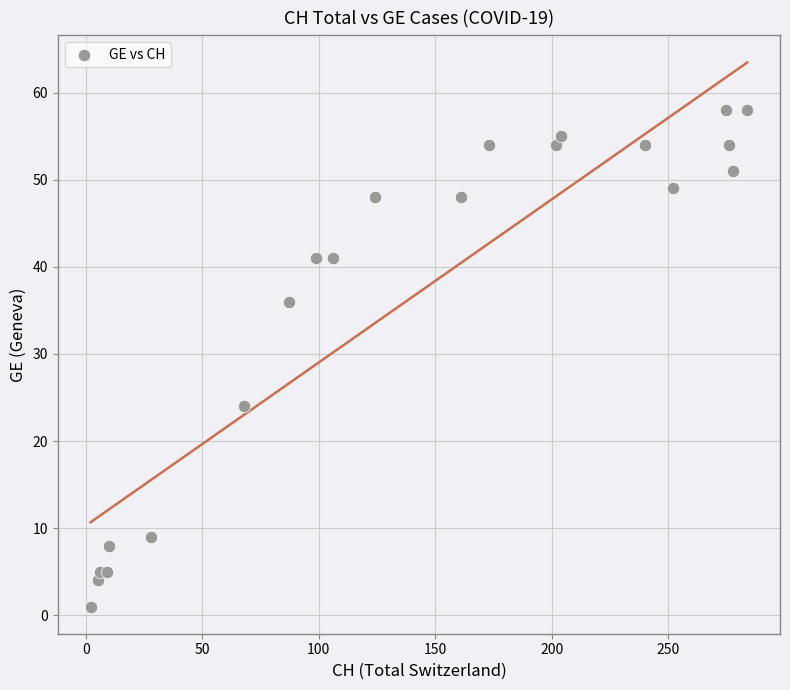

What Y value in the scatter plot is closest to 29?

24